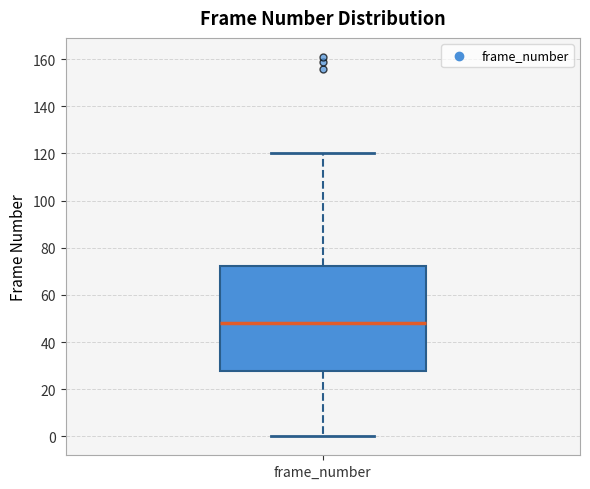

Transcribe this box plot: give where the median line is, the range the box spans, and where the two whiskers end, as read against the y-axis. The values are not printed on the chart, so give them approximately, as read against the axis.

median 48, box 28 to 72, whiskers 0 to 120